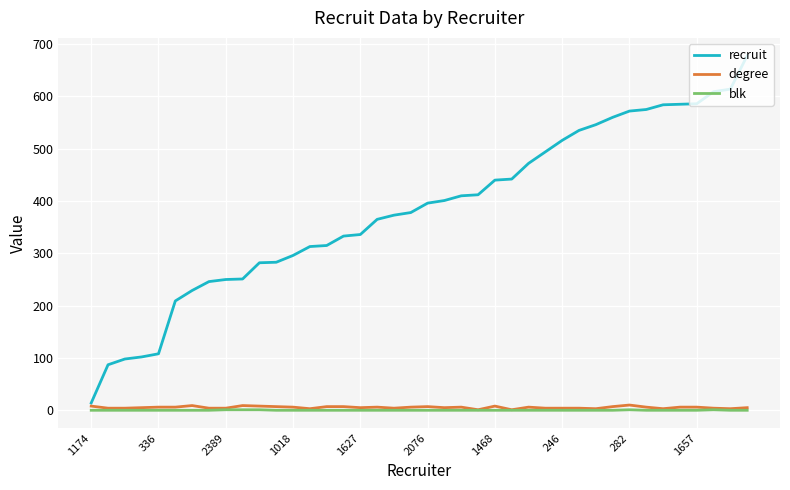

What are all the series names shown in the legend?

recruit, degree, blk